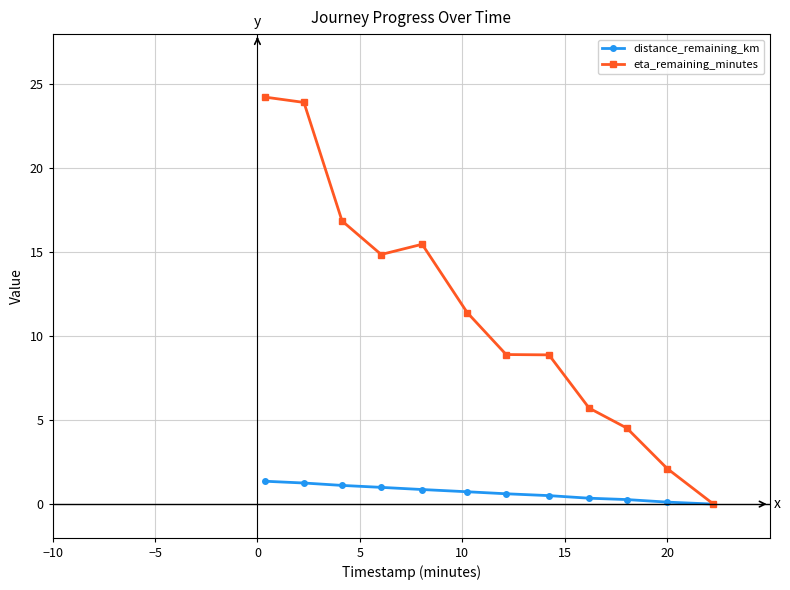

Which series has the largest range (max minus min)?

eta_remaining_minutes